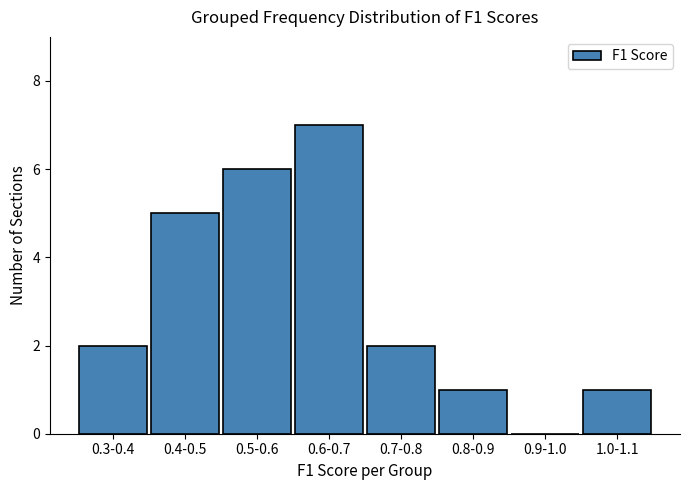

Reading left to right, what are all the values shown in this chart?

0.3-0.4=2	0.4-0.5=5	0.5-0.6=6	0.6-0.7=7	0.7-0.8=2	0.8-0.9=1	0.9-1.0=0	1.0-1.1=1